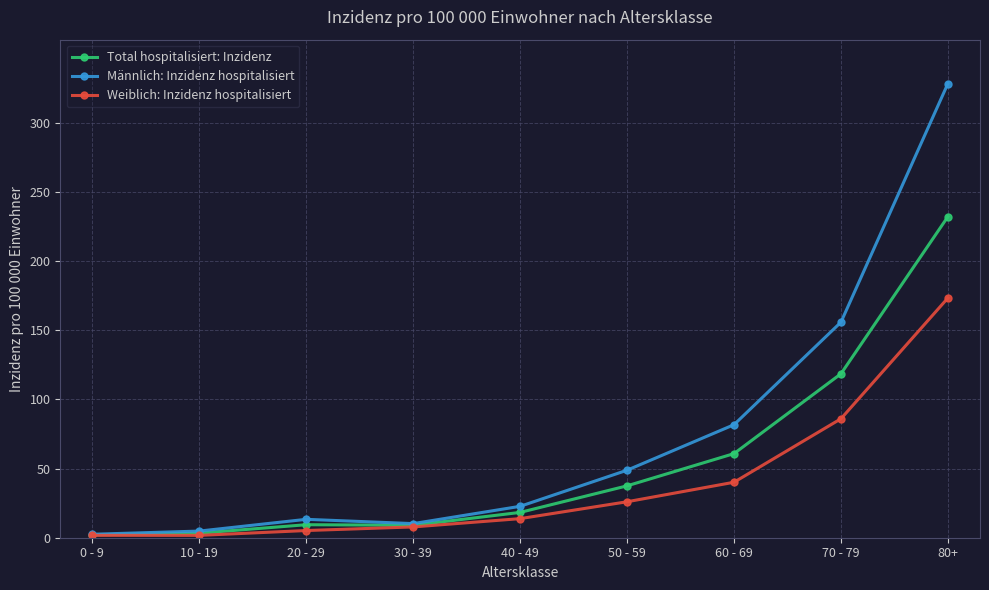

What is the sum of the Weiblich: Inzidenz hospitalisiert values at 40 - 49 and 80+?

187.1